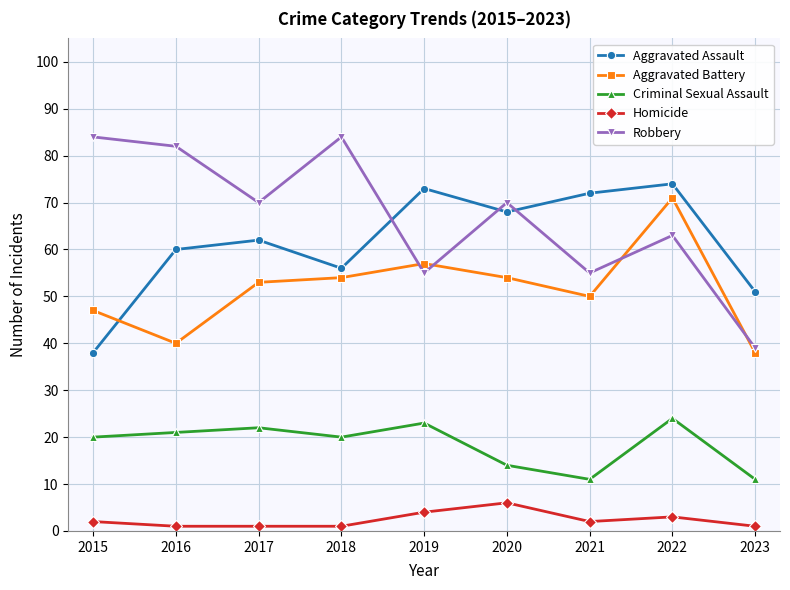

How many interior local valleys does the Robbery series have?

3